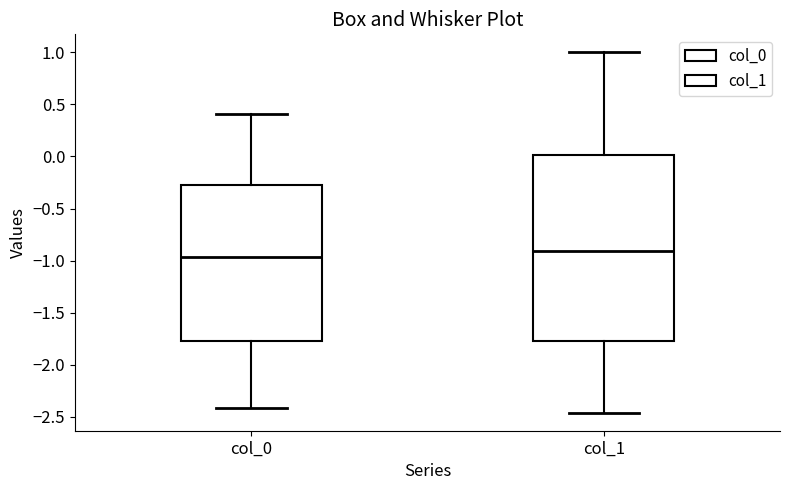

Reading left to right, read every box against the y-axis: the position of its median line, the range the box covers, and the ends of its whiskers. The values are not printed on the chart, so give them approximately, as read against the axis.

col_0: median -0.95, box -1.75 to -0.30, whiskers -2.40 to 0.40
col_1: median -0.90, box -1.75 to 0.00, whiskers -2.45 to 1.00